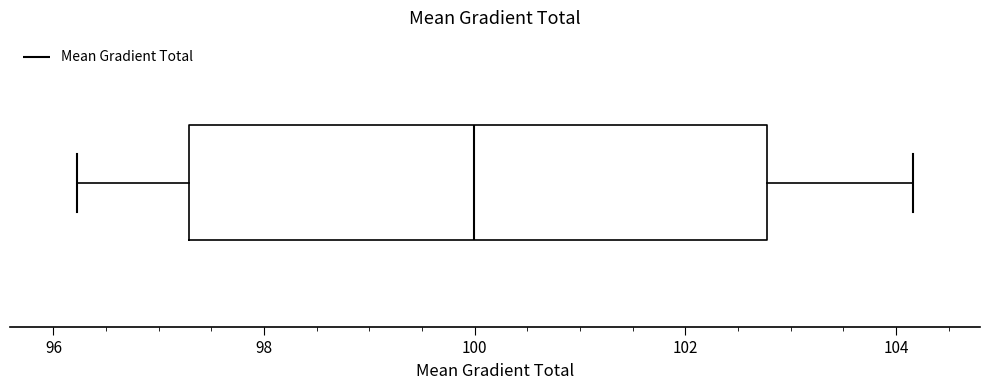

Read this box plot against the x-axis: the position of the median line, the range covered by the box, and the ends of both whiskers. The values are not printed on the chart, so give them approximately, as read against the axis.

median 100.0, box 97.2 to 102.8, whiskers 96.2 to 104.2